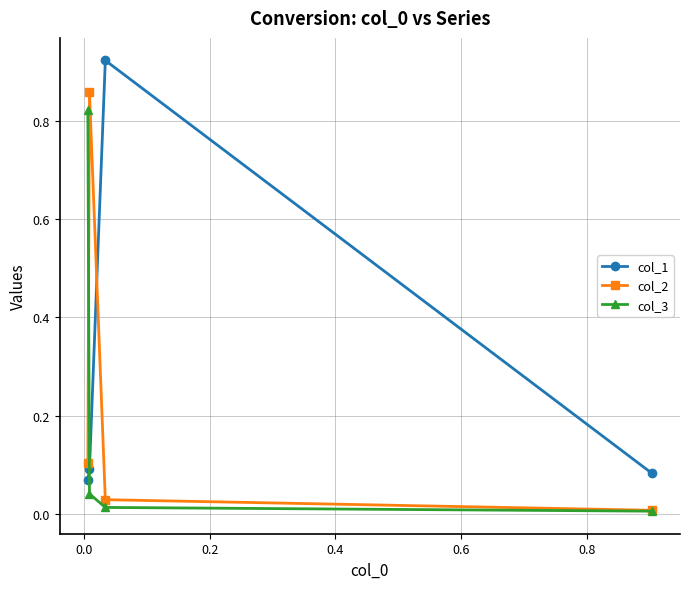

Which series has the largest total across all categories?

col_1